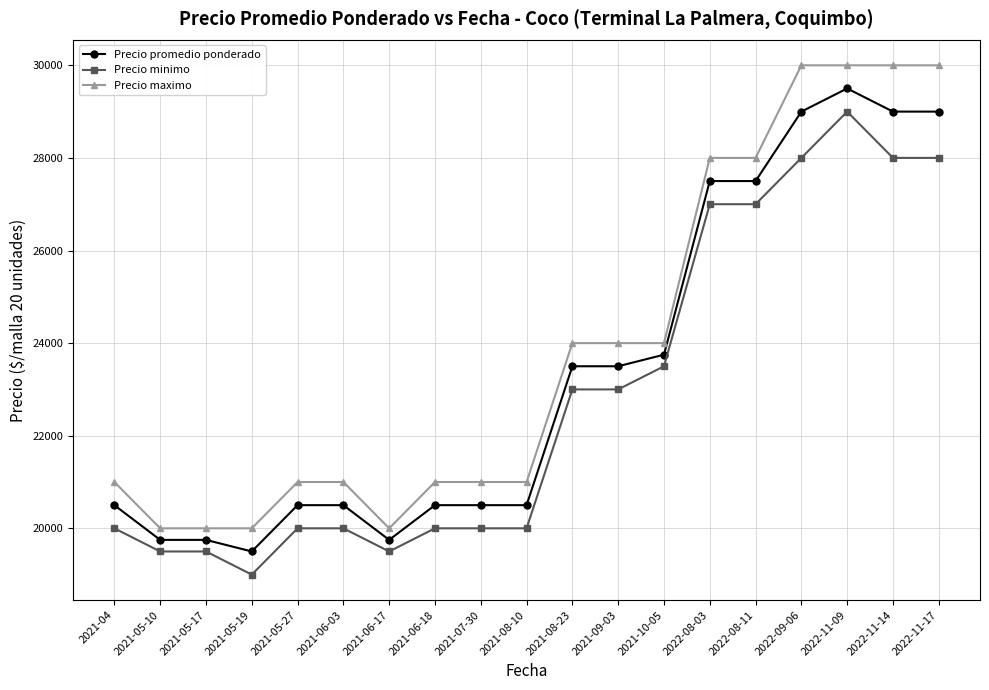

What is the difference between the maximum and minimum values in the Precio maximo series?

10000